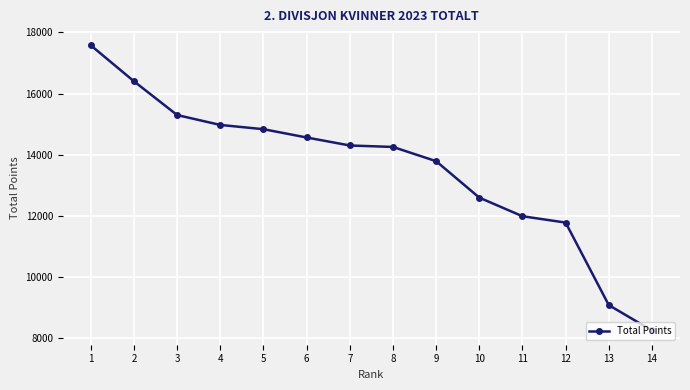

Reading left to right, transcribe all the data shown in this chart.

1=17574	2=16399	3=15297	4=14974	5=14835	6=14564	7=14303	8=14255	9=13790	10=12599	11=11991	12=11784	13=9088	14=8259